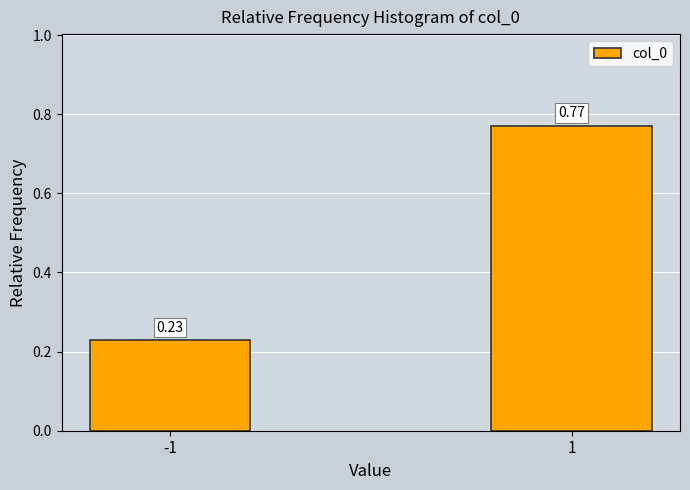

What is the change in value from -1 to 1?

+0.5